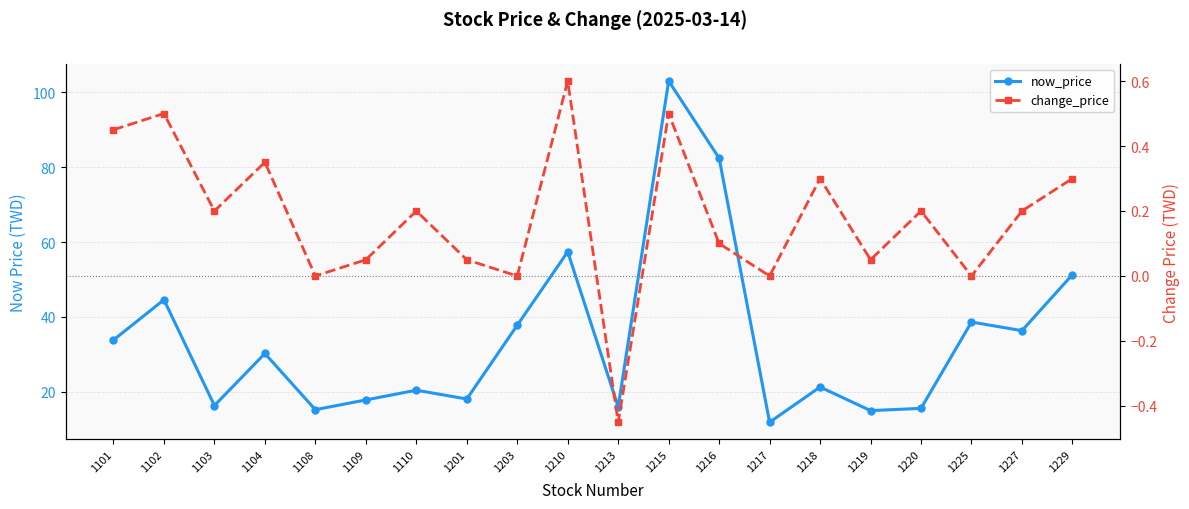

True or false: now_price and change_price intersect in this chart.

False